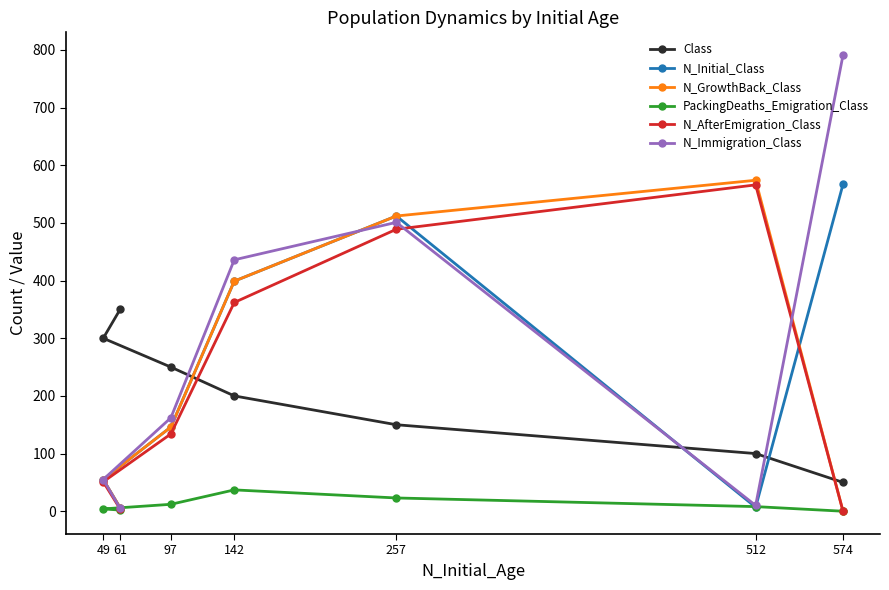

The N_Immigration_Class series shows 3 at 61. True or false?

False